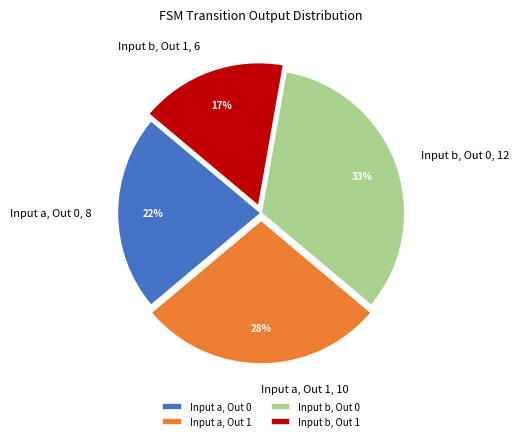

Approximately how many times larger is the value at Input b, Out 1 compared to Input a, Out 1?

0.6